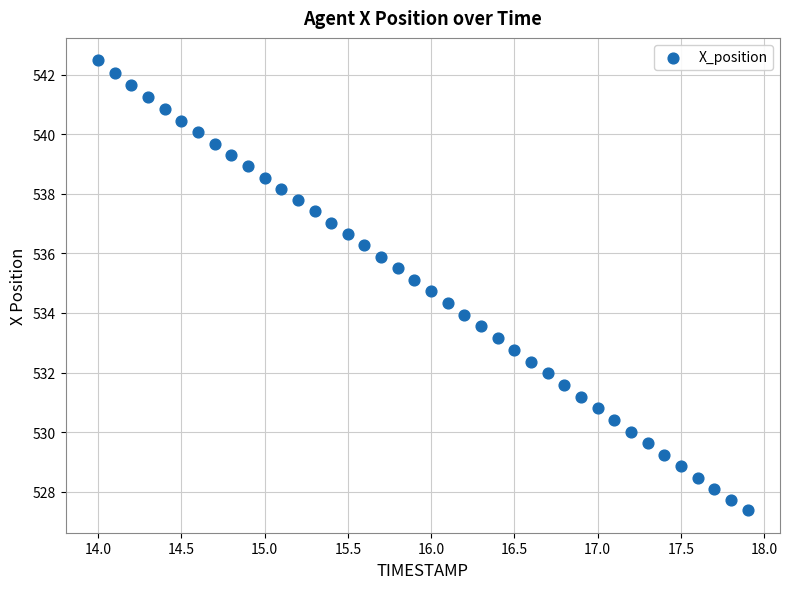

What is the range of X values (max minus min)?

3.9